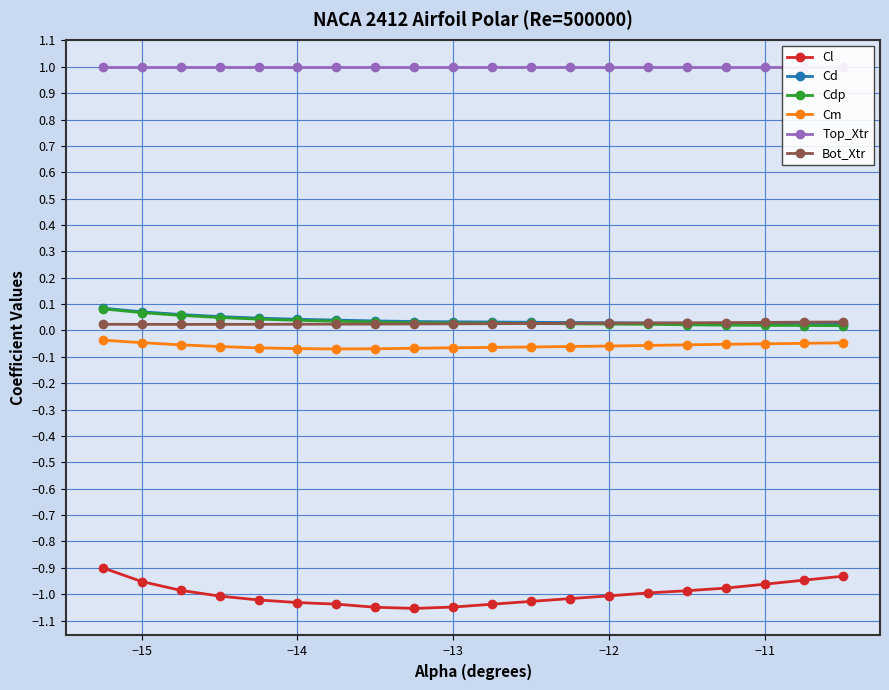

True or false: Cl and Cm cross at least once.

False